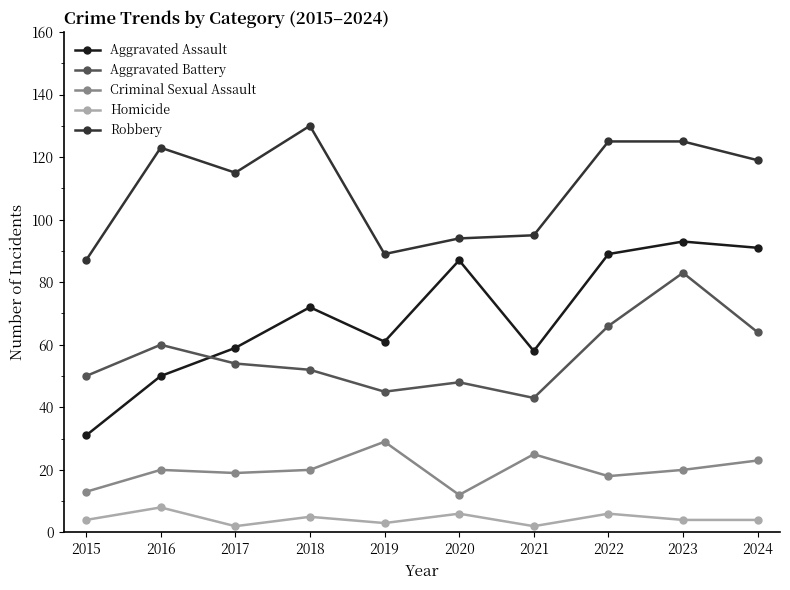

What is the value of the Aggravated Battery point at the 1st from the left?

50